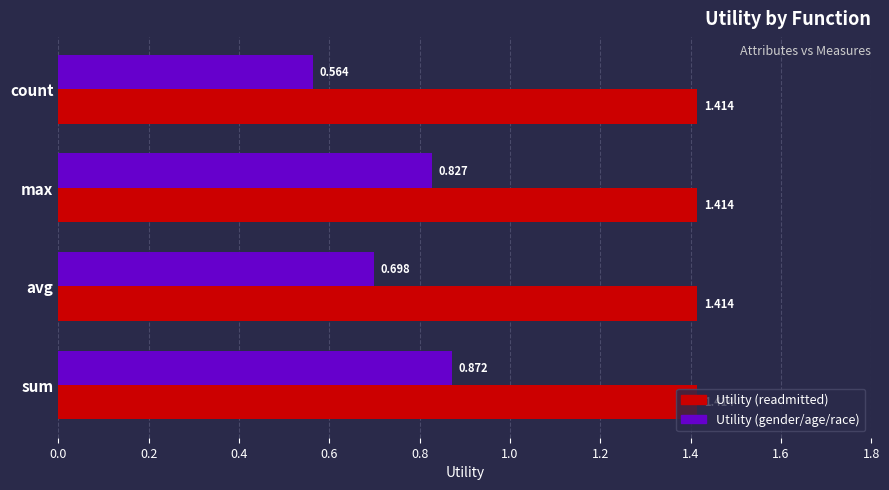

Rank the series by their average value, from highest to lowest.

Utility (readmitted), Utility (gender/age/race)